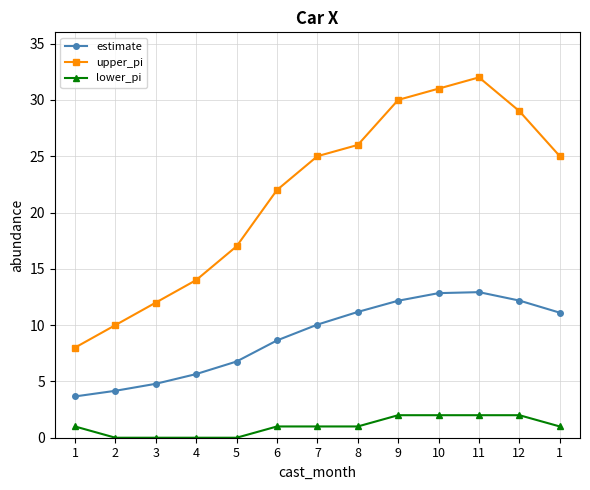

Reading right to left, what are all the values shown in this chart?

estimate: 11.1	12.2	12.9	12.8	12.2	11.2	10.0	8.6	6.8	5.7	4.8	4.2	3.7
upper_pi: 25.0	29.0	32.0	31.0	30.0	26.0	25.0	22.0	17.0	14.0	12.0	10.0	8.0
lower_pi: 1.0	2.0	2.0	2.0	2.0	1.0	1.0	1.0	0.0	0.0	0.0	0.0	1.0